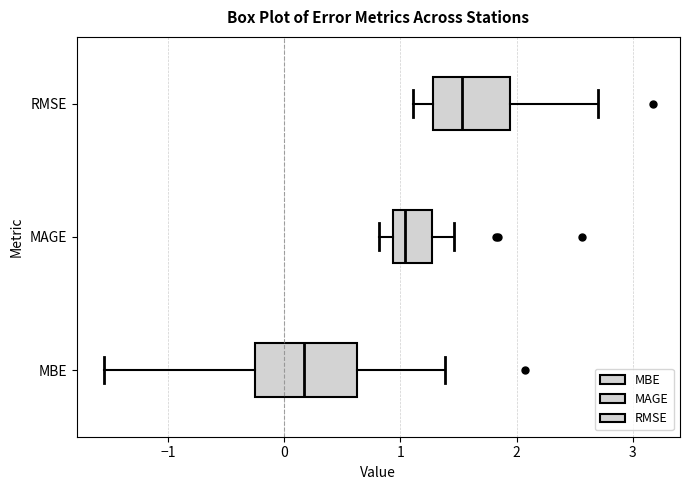

Comparing the boxes themselves (not the whiskers), which one is the widest?

MBE